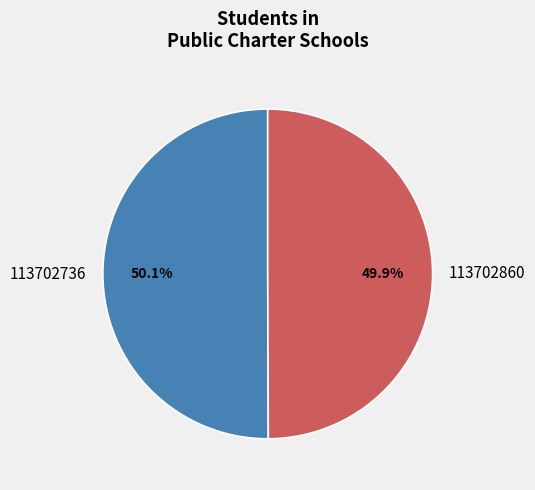

True or false: 113702860 accounts for 64% of the total.

False